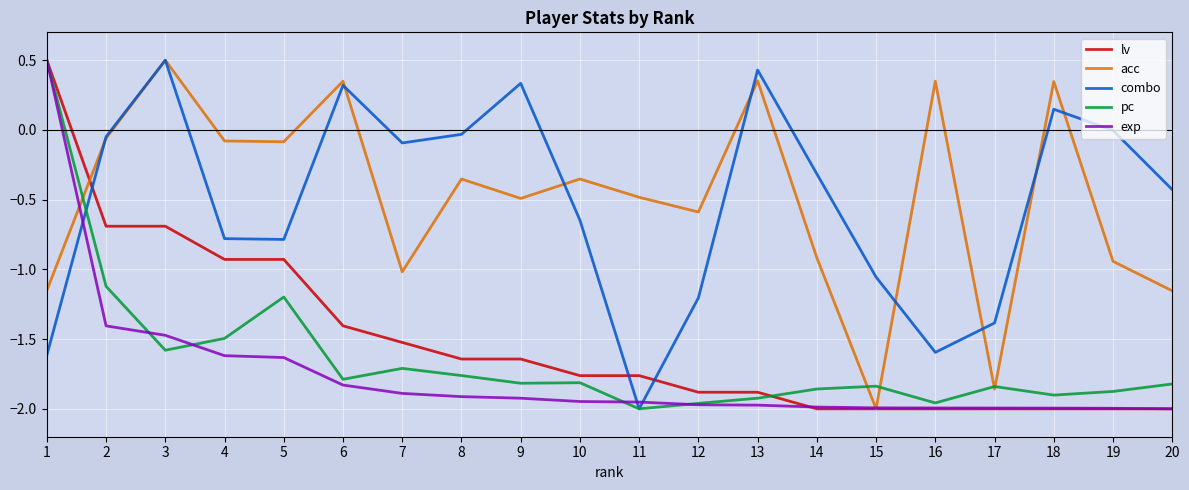

Between 2 and 8, which series saw the biggest shift?

lv